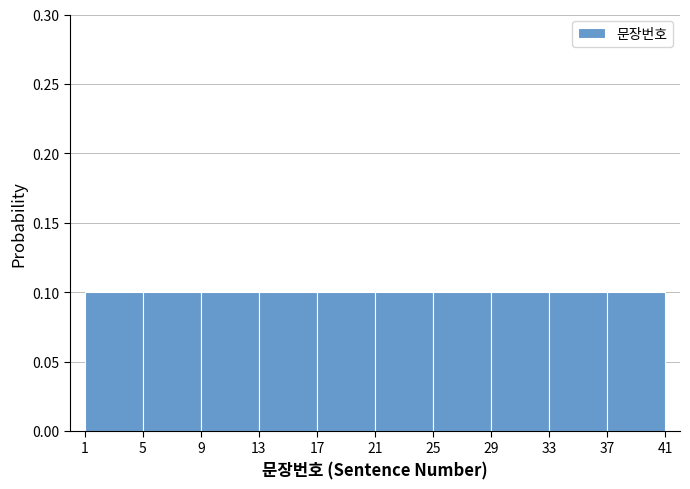

What is the height of the bar covering 13 to 17 on the x-axis? The values are not printed on the chart, so give them approximately, as read against the axis.

0.1